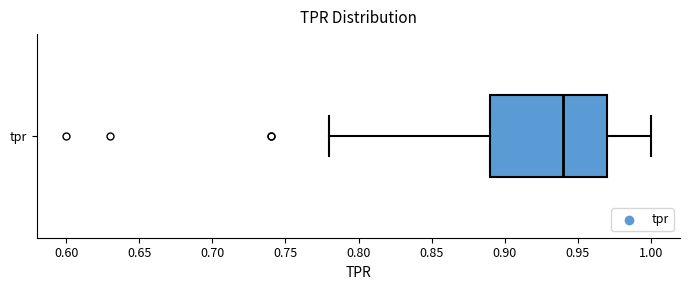

Read this box plot against the x-axis: the position of the median line, the range covered by the box, and the ends of both whiskers. The values are not printed on the chart, so give them approximately, as read against the axis.

median 0.94, box 0.89 to 0.97, whiskers 0.78 to 1.00